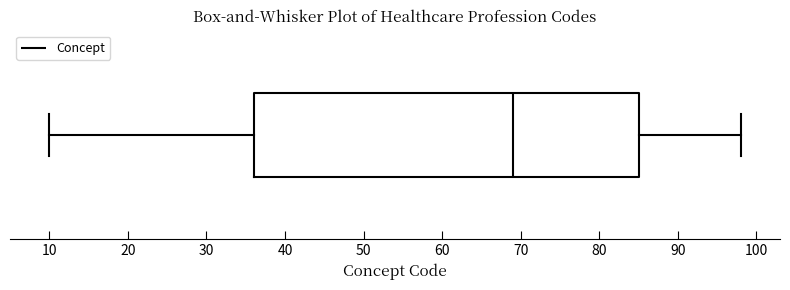

Transcribe this box plot: give where the median line is, the range the box spans, and where the two whiskers end, as read against the x-axis. The values are not printed on the chart, so give them approximately, as read against the axis.

median 69, box 36 to 85, whiskers 10 to 98